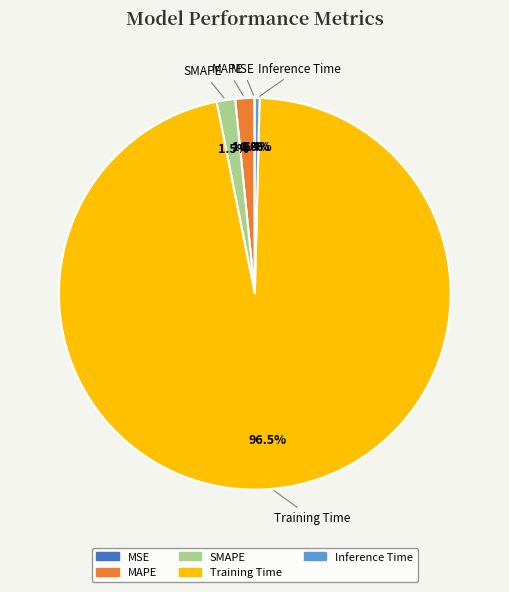

Does MAPE represent more than half of the total?

No